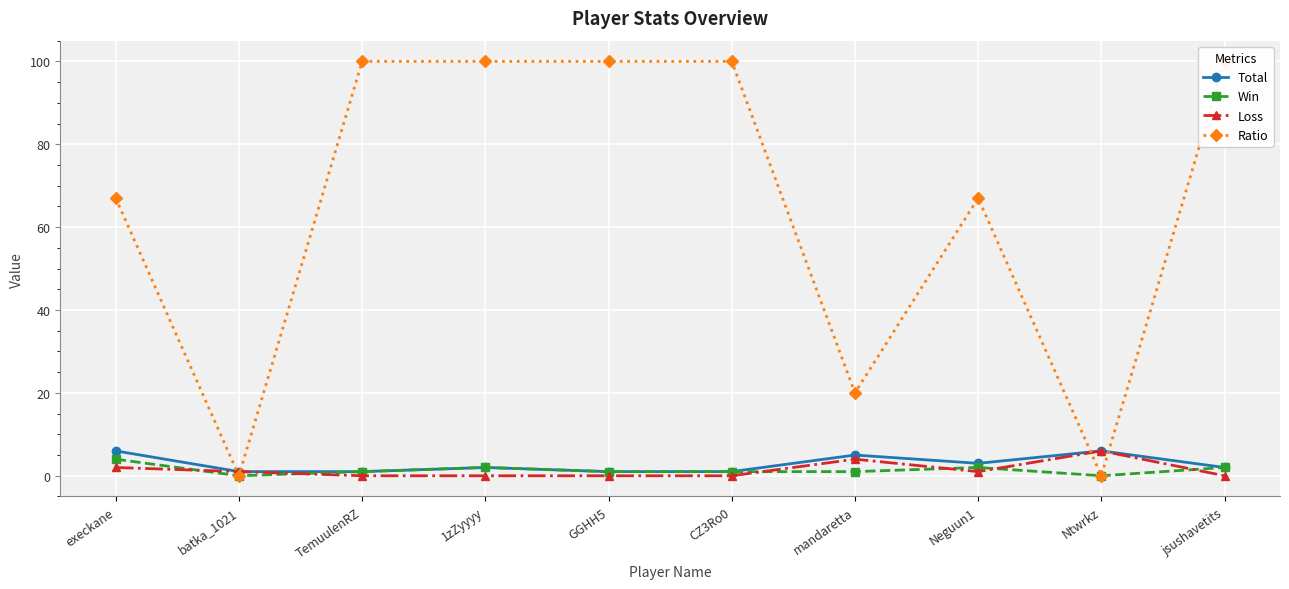

True or false: Total has more than 2 interior local peaks.

True